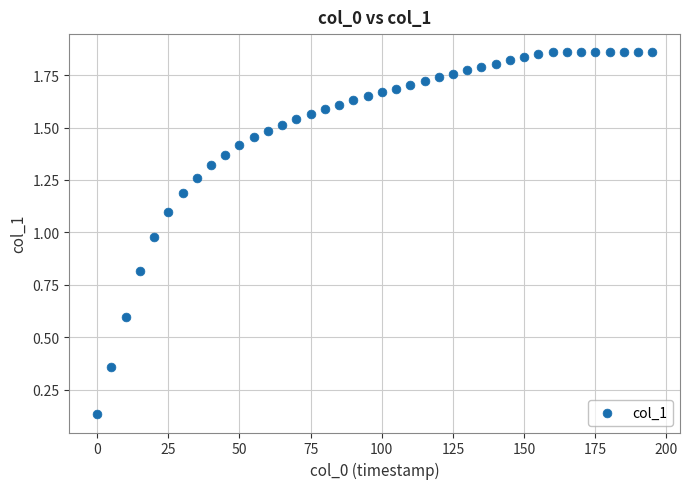

What is the range of X values (max minus min)?

195.0